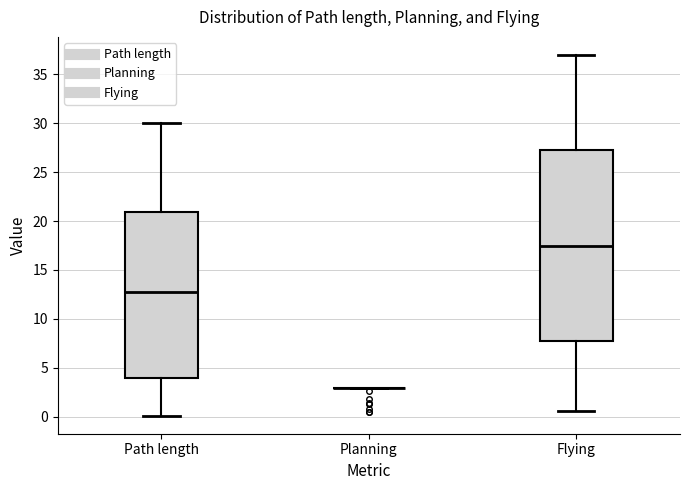

Reading left to right, read every box against the y-axis: the position of its median line, the range the box covers, and the ends of its whiskers. The values are not printed on the chart, so give them approximately, as read against the axis.

Path length: median 12.5, box 4.0 to 21.0, whiskers 0.0 to 30.0
Planning: box collapsed to a line at 3.0, whiskers 3.0 to 3.0
Flying: median 17.5, box 7.5 to 27.0, whiskers 0.5 to 37.0